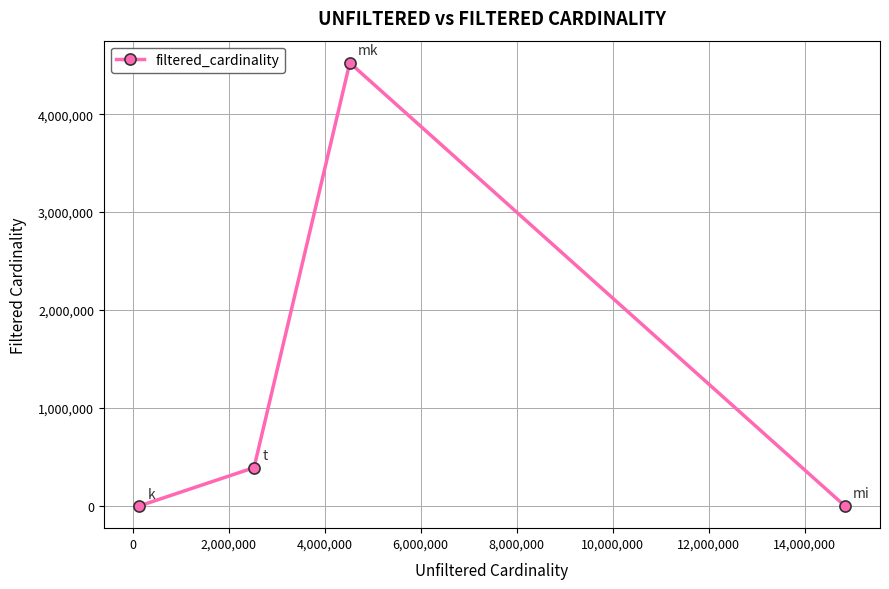

What is the maximum value shown in the chart?

4523930